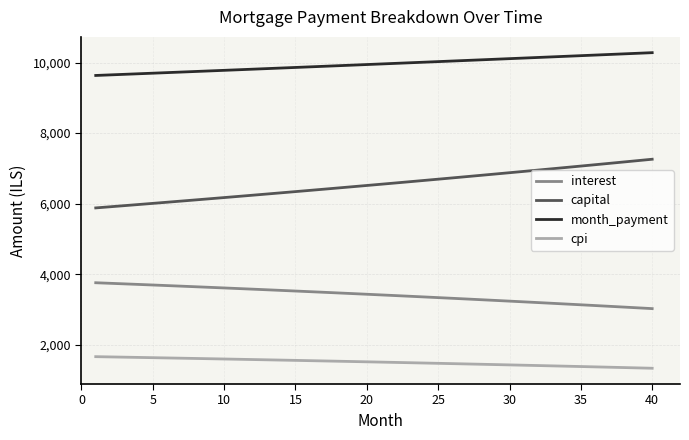

List the series in order of their overall mean, lowest first.

cpi, interest, capital, month_payment